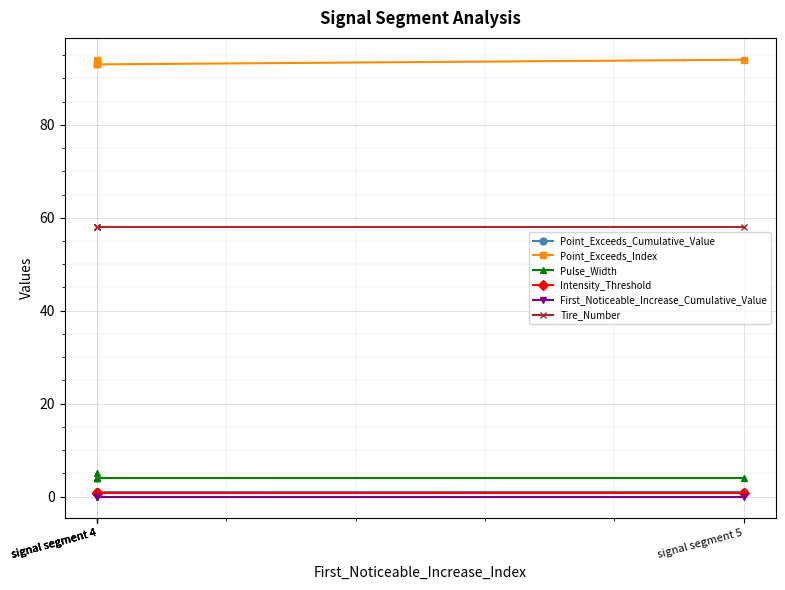

True or false: First_Noticeable_Increase_Cumulative_Value has more than 1 interior local peaks.

False